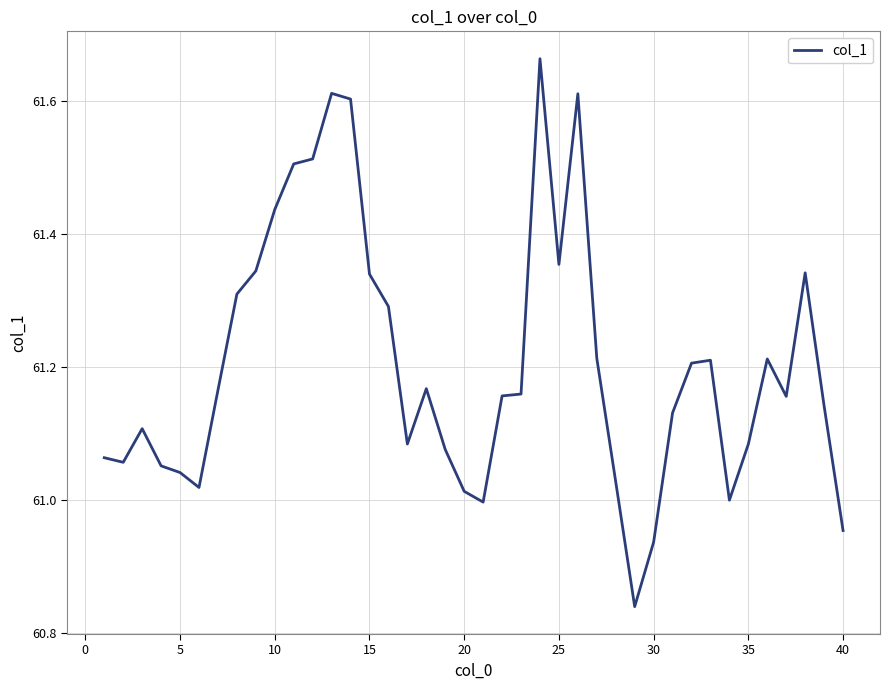

What is the difference between the maximum and minimum values?

0.8